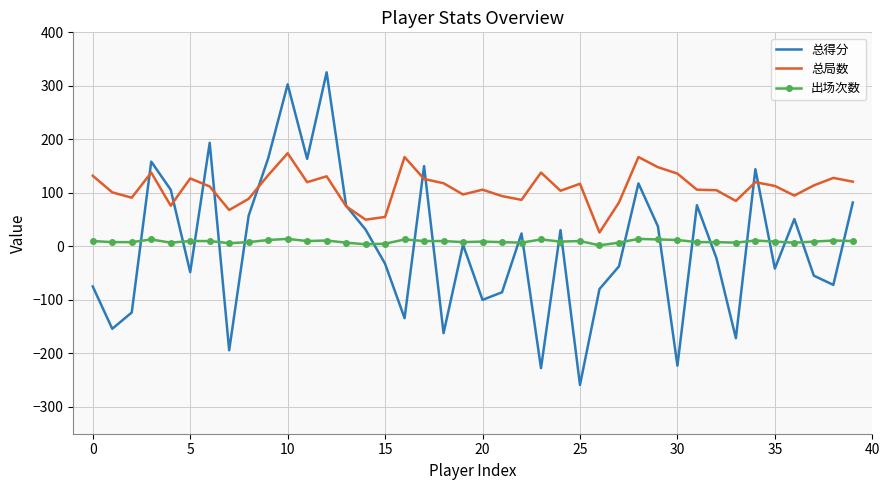

What is the difference between the maximum and second lowest values in the 总局数 series?

124.0